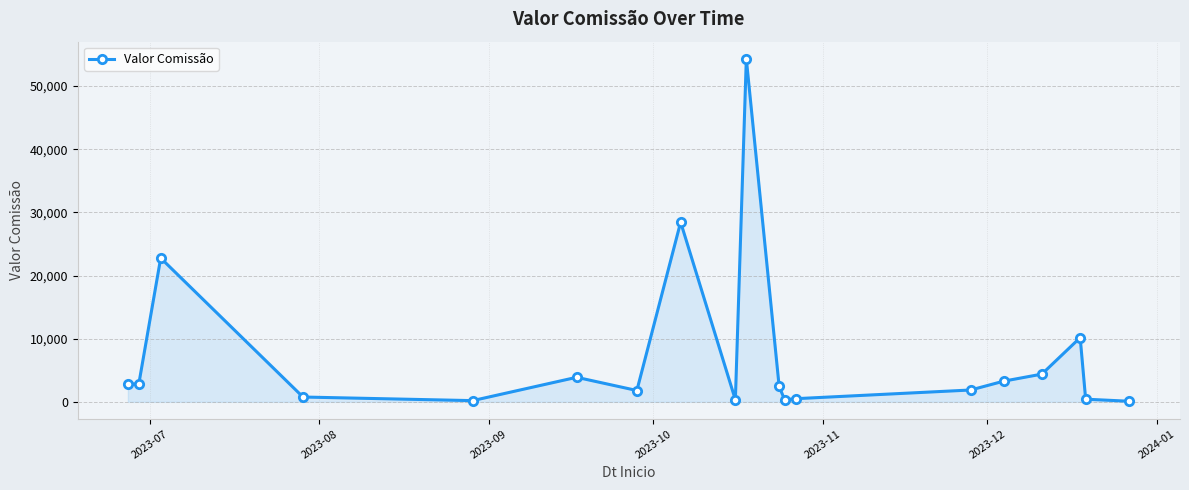

What is the difference between the maximum and minimum values?

54205.0